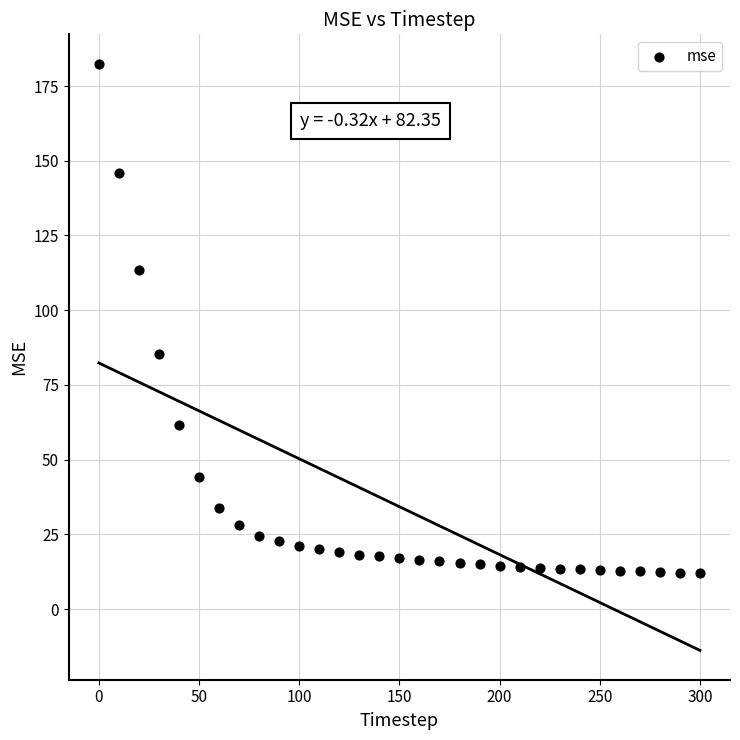

What Y value in the scatter plot is closest to 97?

85.2